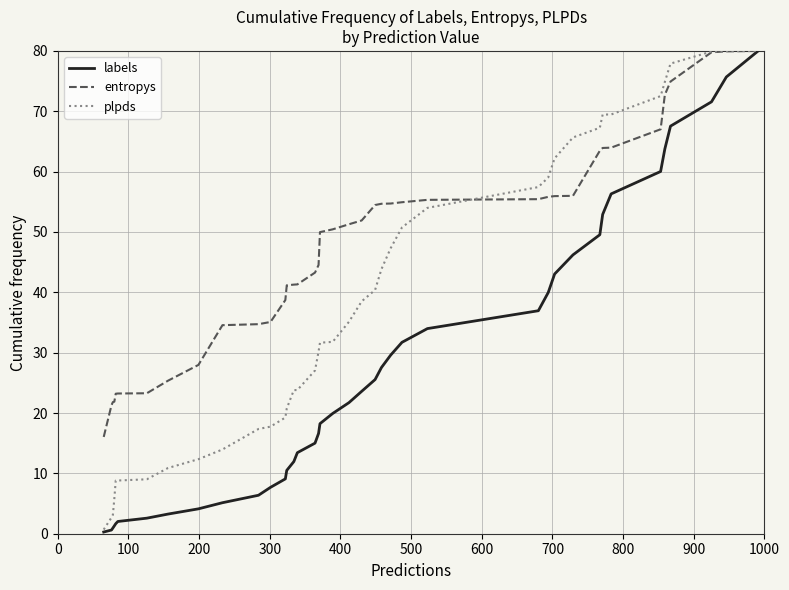

What is the greatest value displayed?

80.0